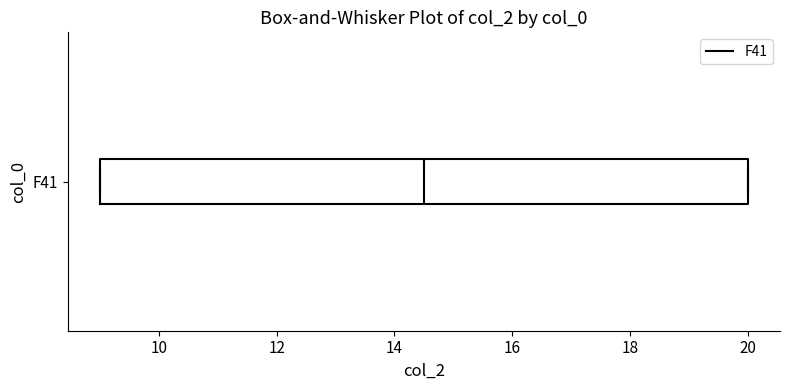

Read this box plot against the x-axis: the position of the median line, the range covered by the box, and the ends of both whiskers. The values are not printed on the chart, so give them approximately, as read against the axis.

median 14.6, box 9.0 to 20.0, whiskers 9.0 to 20.0